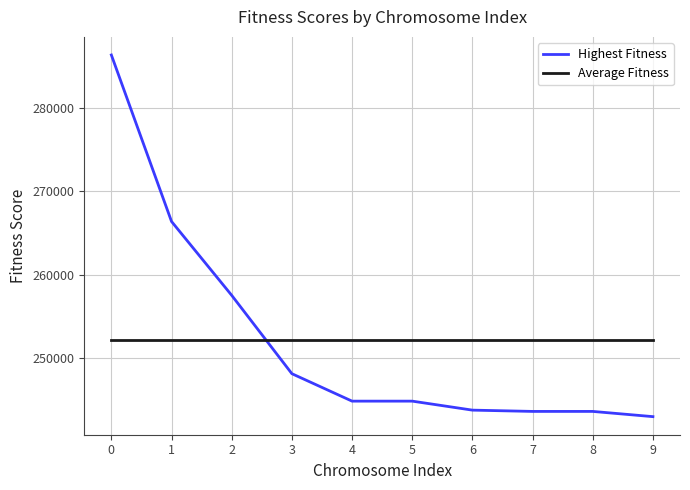

The value of Highest Fitness at 2 is 257499.5. True or false?

True